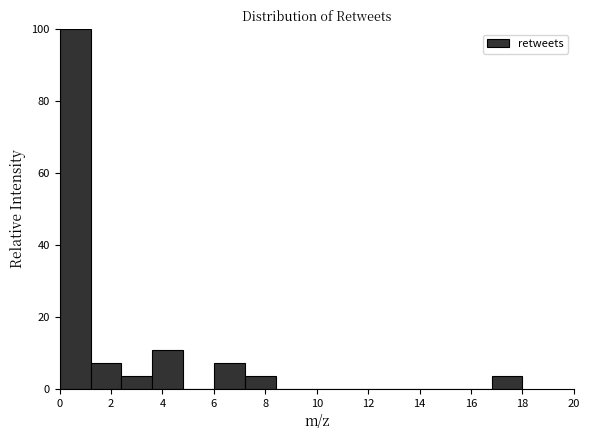

Reading left to right, transcribe this chart: for each bar, give the range it covers on the x-axis and its height. The values are not printed on the chart, so give them approximately, as read against the axis.

0.0 to 1.2: 100
1.2 to 2.4: 8
2.4 to 3.6: 4
3.6 to 4.8: 10
4.8 to 6.0: 0
6.0 to 7.2: 8
7.2 to 8.4: 4
8.4 to 9.6: 0
9.6 to 10.8: 0
10.8 to 12.0: 0
12.0 to 13.2: 0
13.2 to 14.4: 0
14.4 to 15.6: 0
15.6 to 16.8: 0
16.8 to 18.0: 4